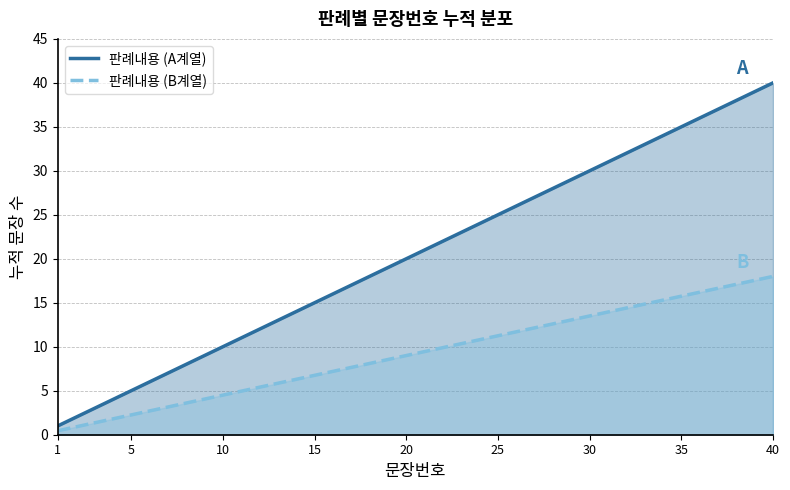

Rank the series by their maximum value, from lowest to highest.

판례내용 (B계열), 판례내용 (A계열)